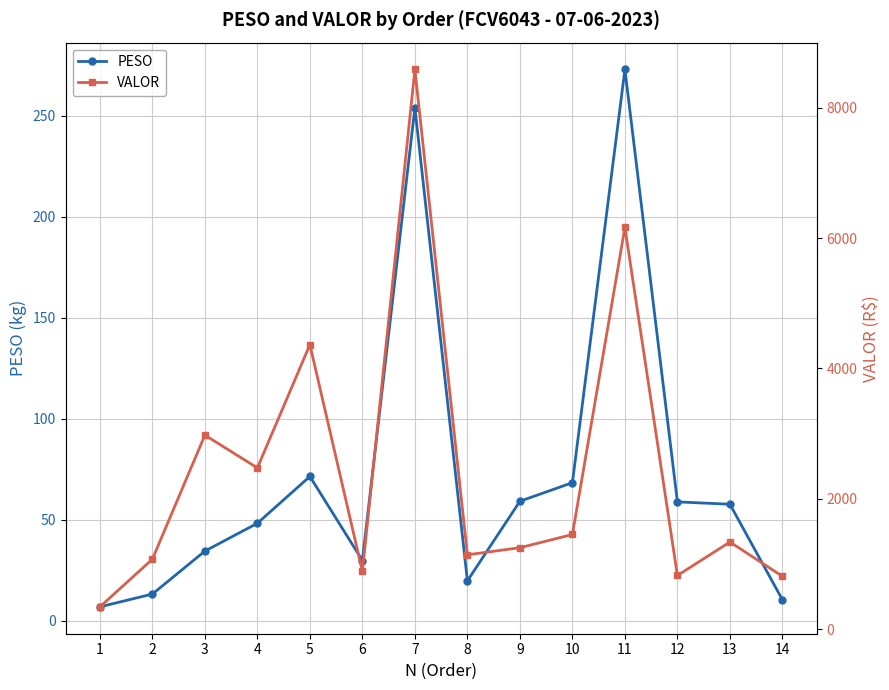

What is the sum of the VALOR values at 13 and 9?

2590.0